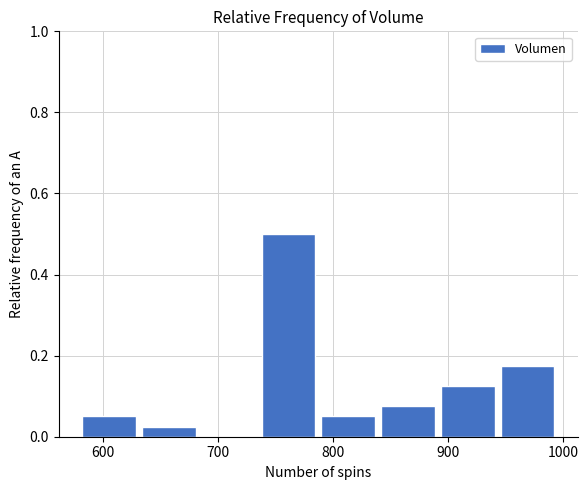

Which range on the x-axis has the tallest bar?

740 to 790